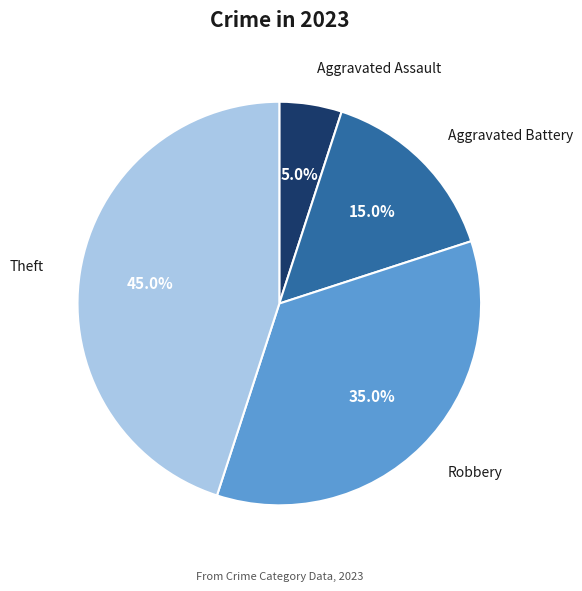

To the nearest percent, what percentage of the pie is Aggravated Assault?

5%